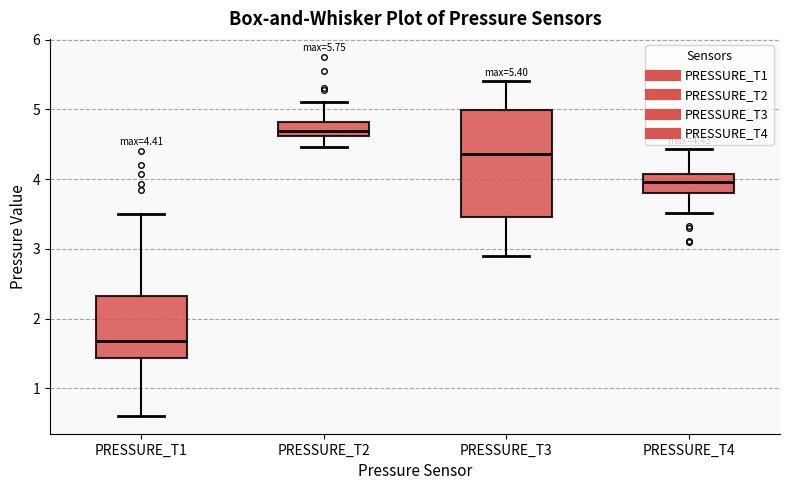

Which box is the tallest, from its lower edge to its upper edge?

PRESSURE_T3